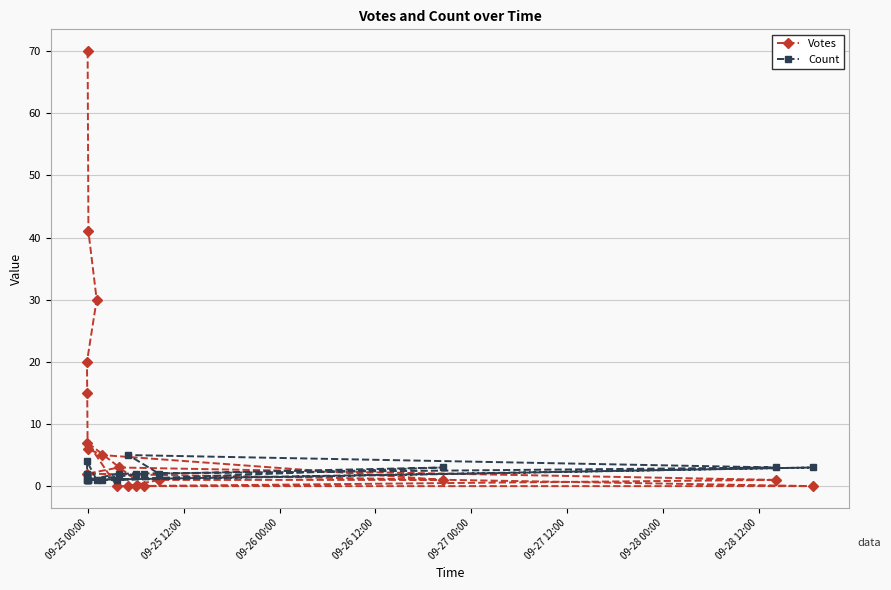

True or false: Count and Votes cross at least once.

True